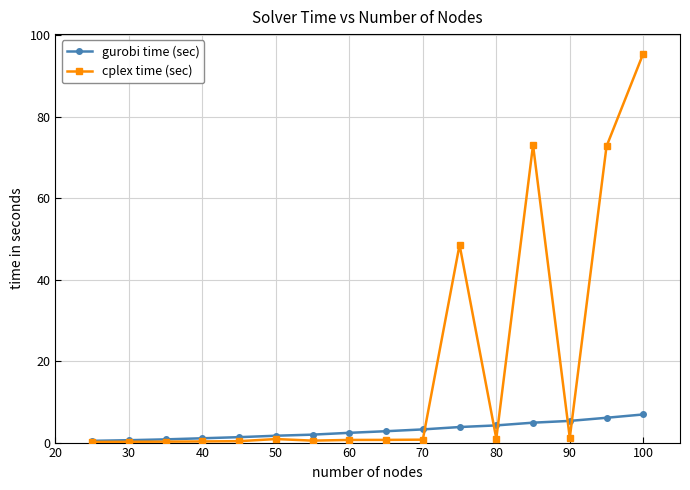

Which series has the largest total across all categories?

cplex time (sec)